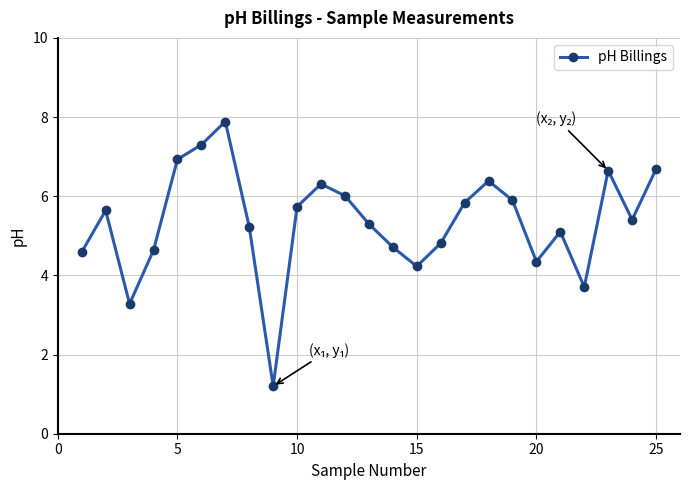

Does the chart display data point markers on the line(s)?

Yes